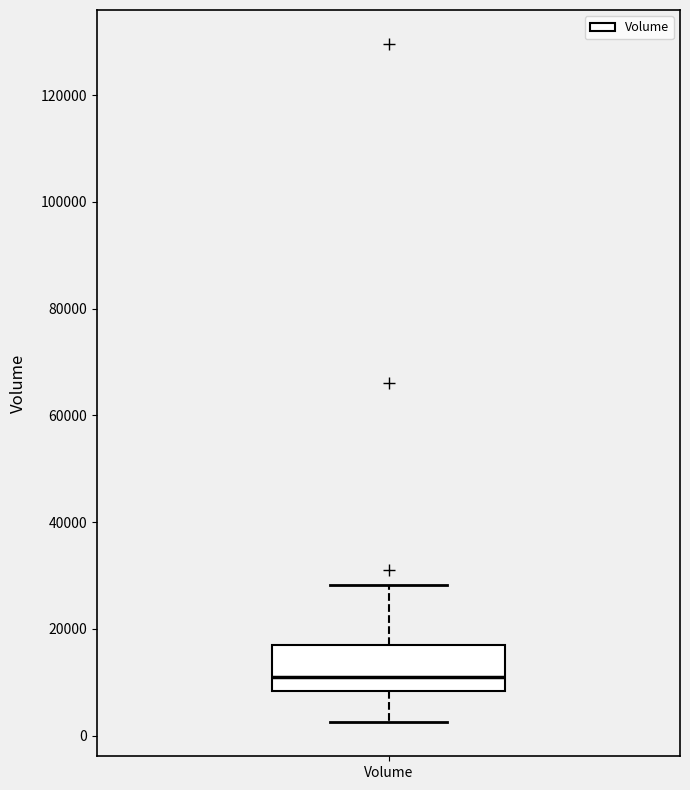

Transcribe this box plot: give where the median line is, the range the box spans, and where the two whiskers end, as read against the y-axis. The values are not printed on the chart, so give them approximately, as read against the axis.

median 10000, box 8000 to 18000, whiskers 2000 to 28000